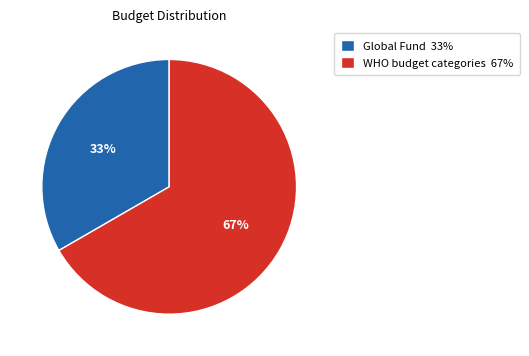

Which slice is the largest?

WHO budget categories